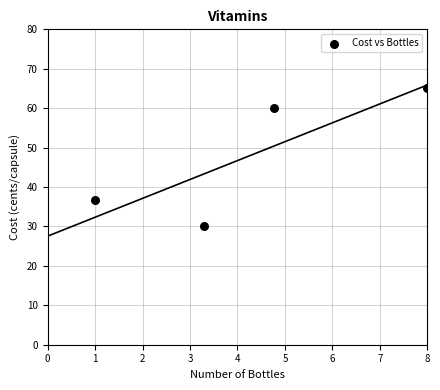

What is the range of X values (max minus min)?

7.0